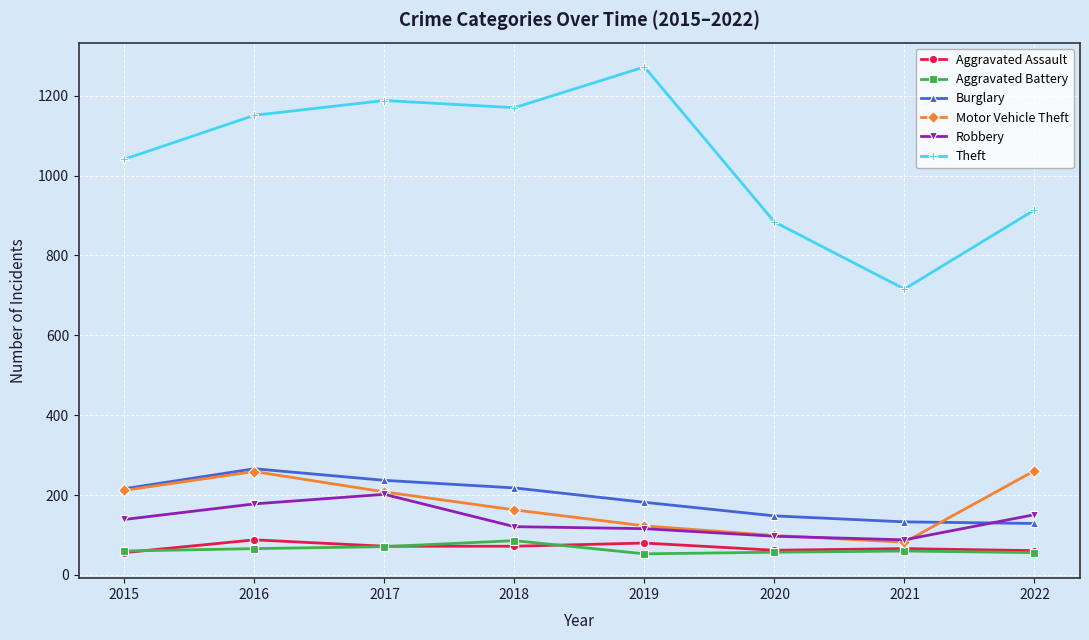

What are all the series names shown in the legend?

Aggravated Assault, Aggravated Battery, Burglary, Motor Vehicle Theft, Robbery, Theft